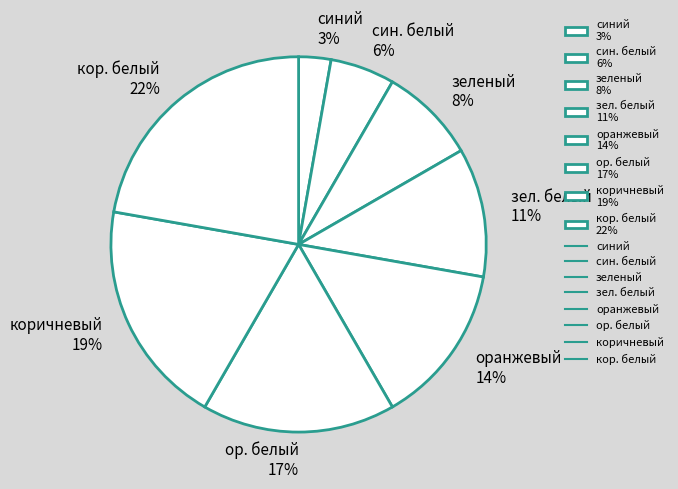

To the nearest percent, what portion does кор. белый represent?

22%